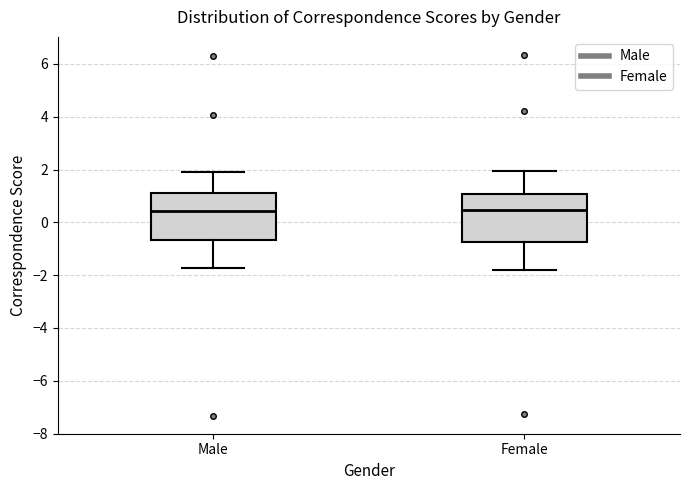

Where does the median line of the box for Male sit on the y-axis? The values are not printed on the chart, so give them approximately, as read against the axis.

0.4